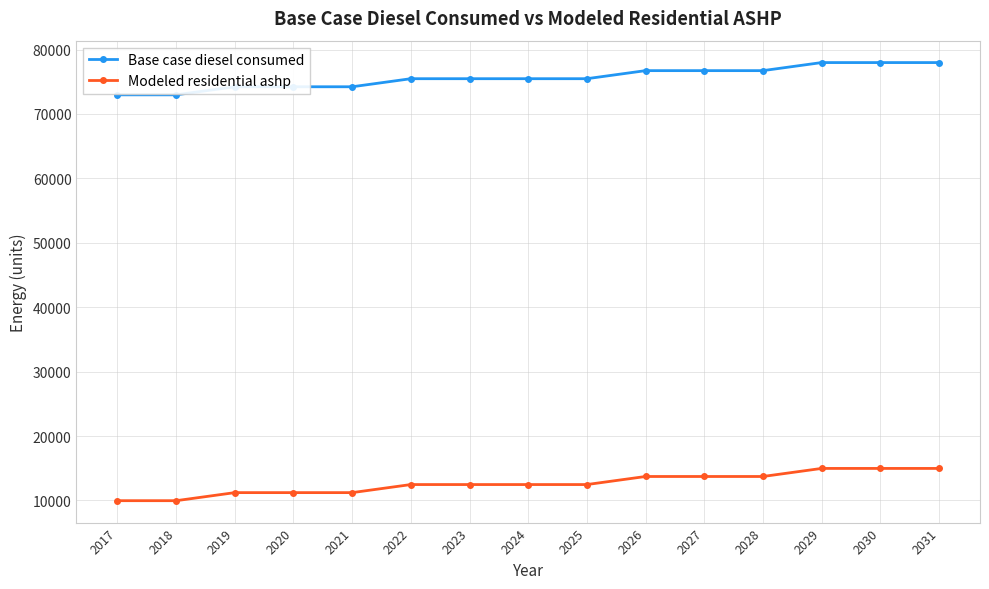

What is the highest value of the Base case diesel consumed series?

77980.9